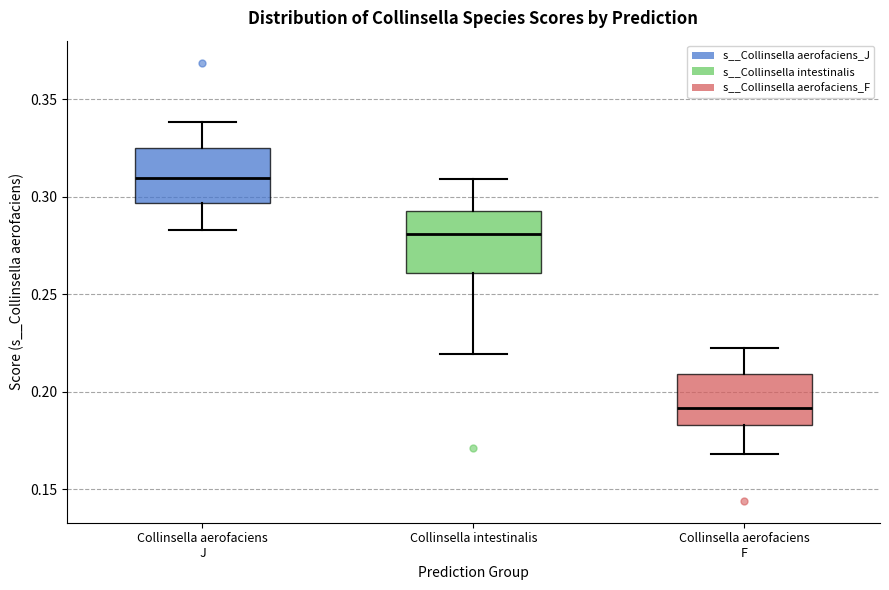

Where does the upper whisker of the box for Collinsella aerofaciens J end on the y-axis? The values are not printed on the chart, so give them approximately, as read against the axis.

0.340